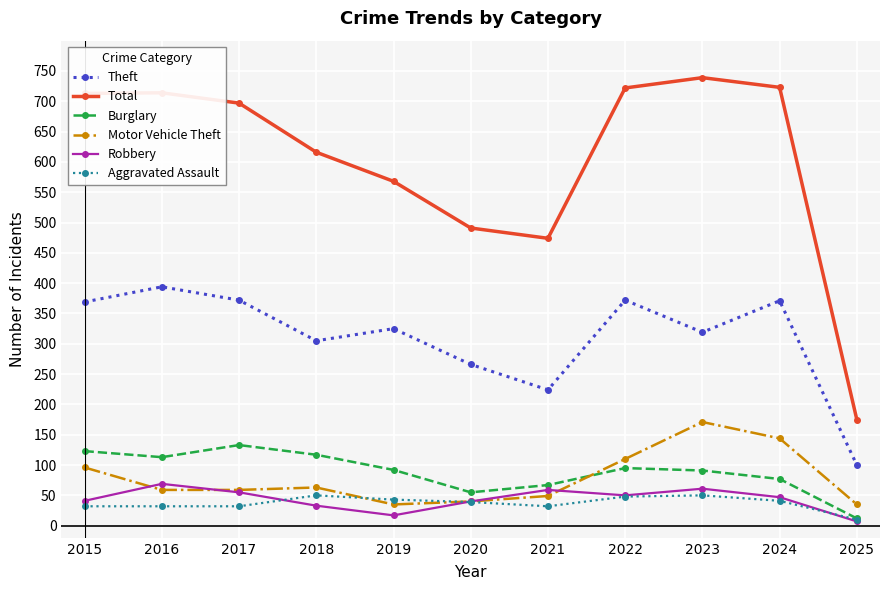

What is the minimum value for Aggravated Assault?

10